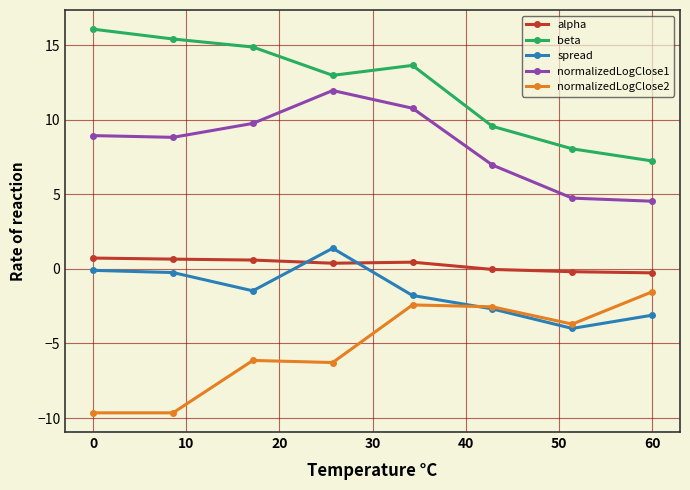

What is the difference between the maximum and minimum values in the alpha series?

1.0